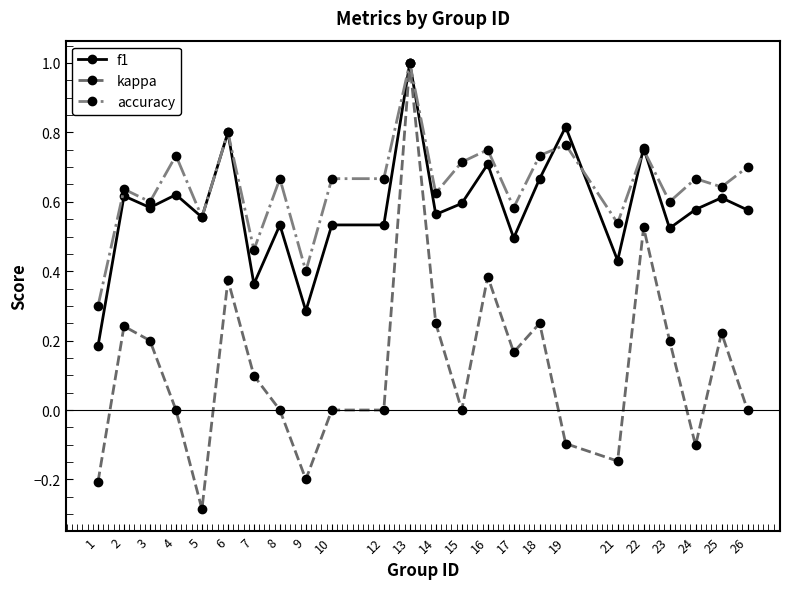

What is the total value across all series at 22?

2.0